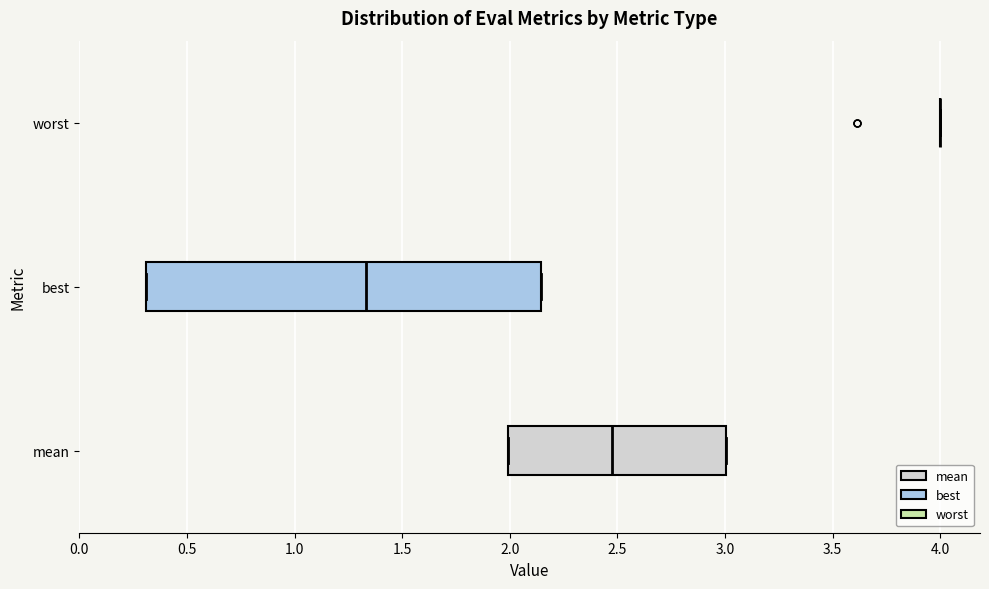

Comparing the boxes themselves (not the whiskers), which one is the widest?

best